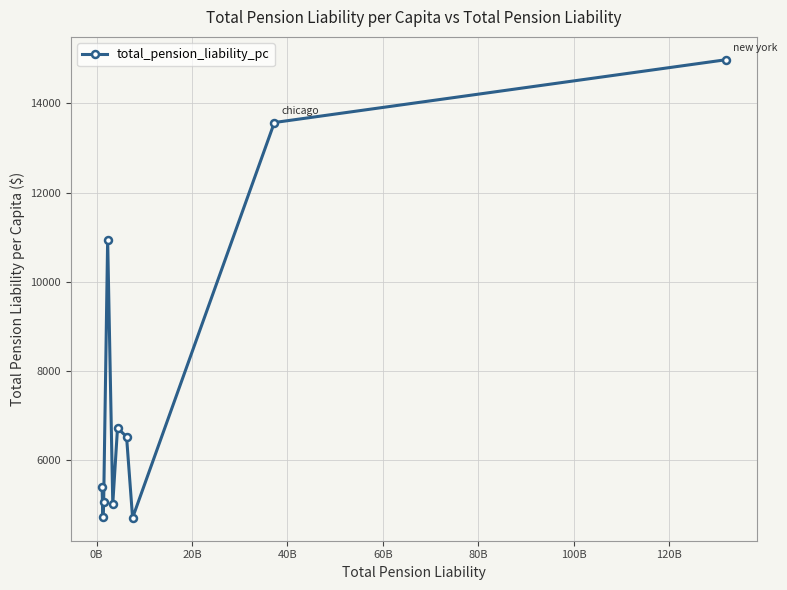

What is the difference between the maximum and minimum values?

10275.4